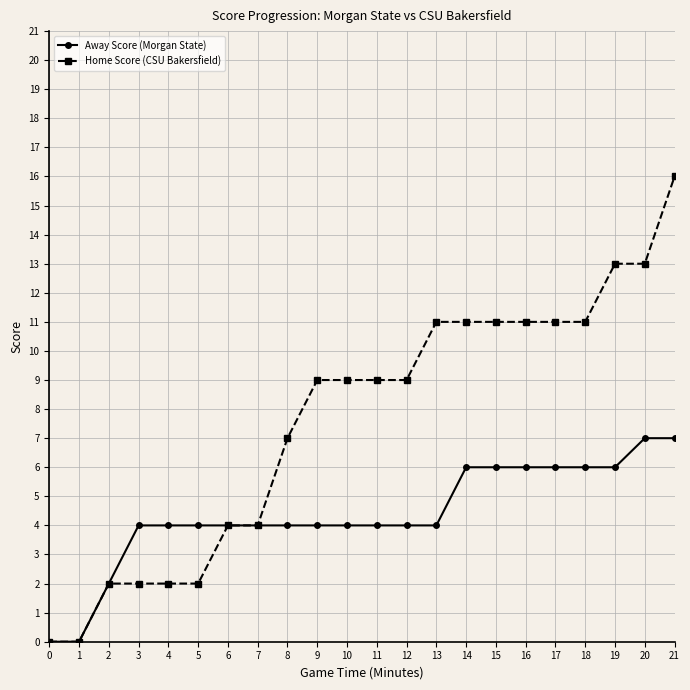

What are all the series names shown in the legend?

Away Score (Morgan State), Home Score (CSU Bakersfield)